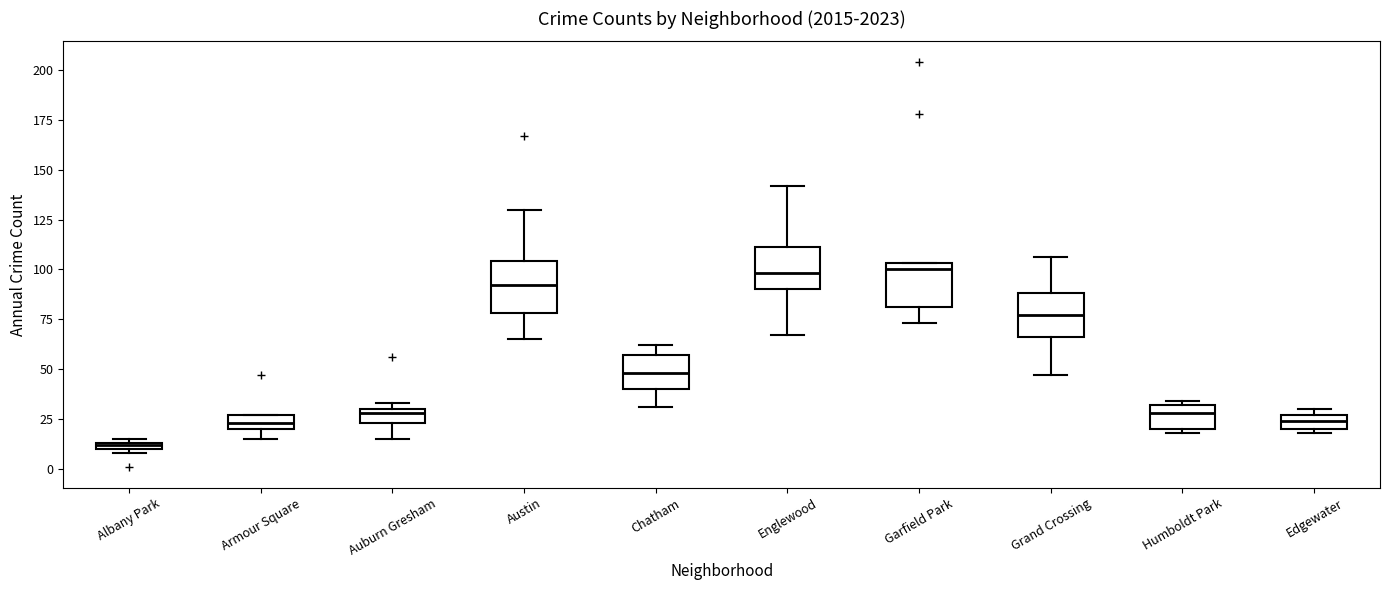

Which box's median line is the lowest?

Albany Park